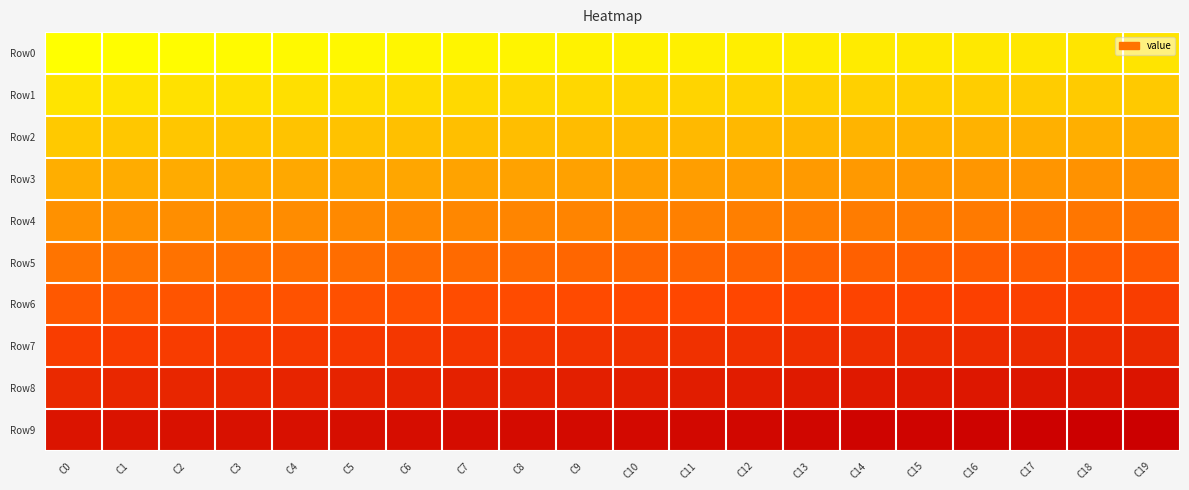

Rank the series by their maximum value, from highest to lowest.

Row9, Row8, Row7, Row6, Row5, Row4, Row3, Row2, Row1, Row0